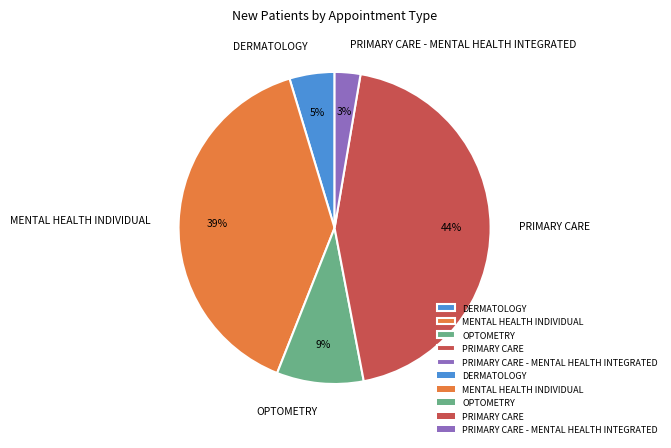

Which category has the biggest portion of the pie?

PRIMARY CARE